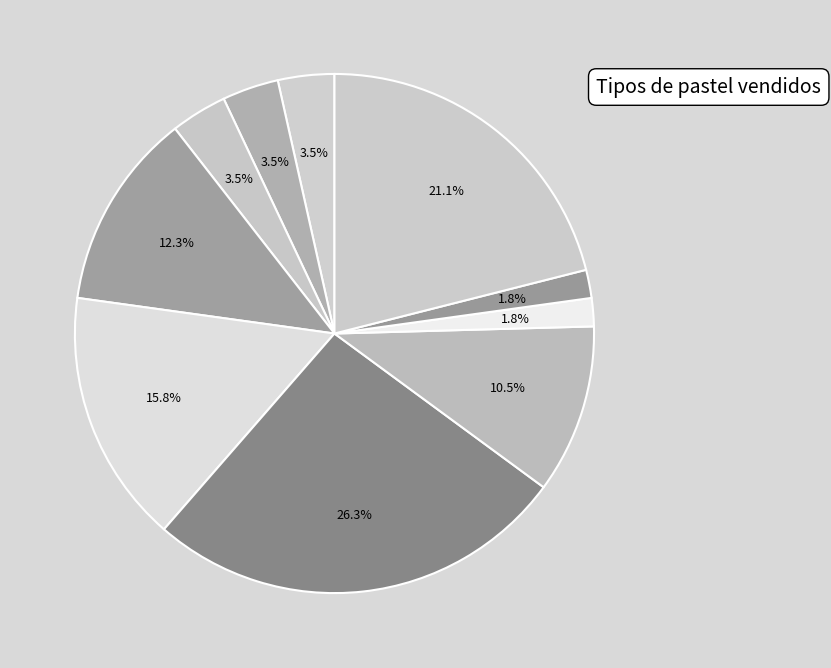

To the nearest percent, what is the difference between the largest and smallest slice percentages?

25%